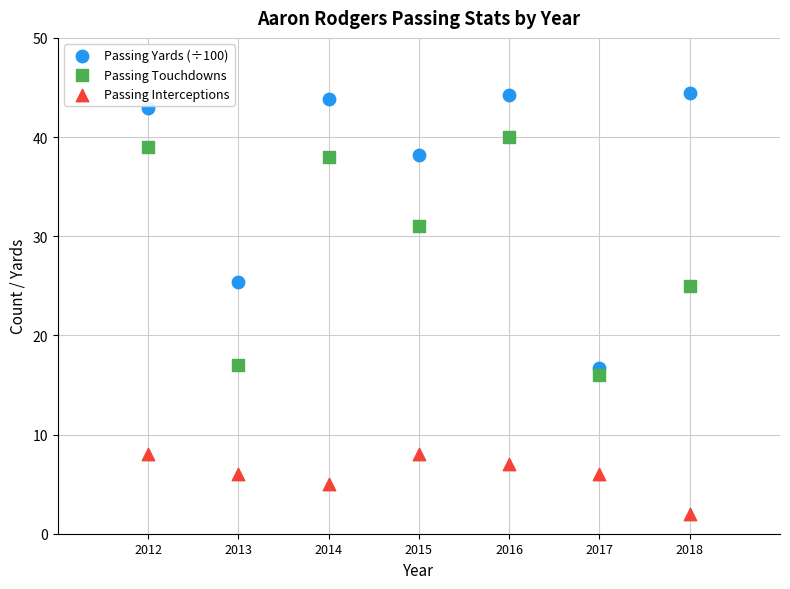

Which series contains the lowest Y value?

Passing Interceptions